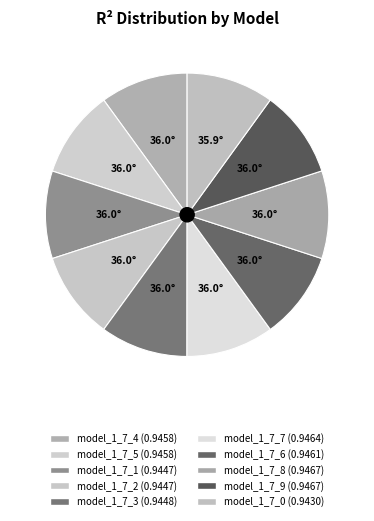

Does model_1_7_5 represent more than half of the total?

No